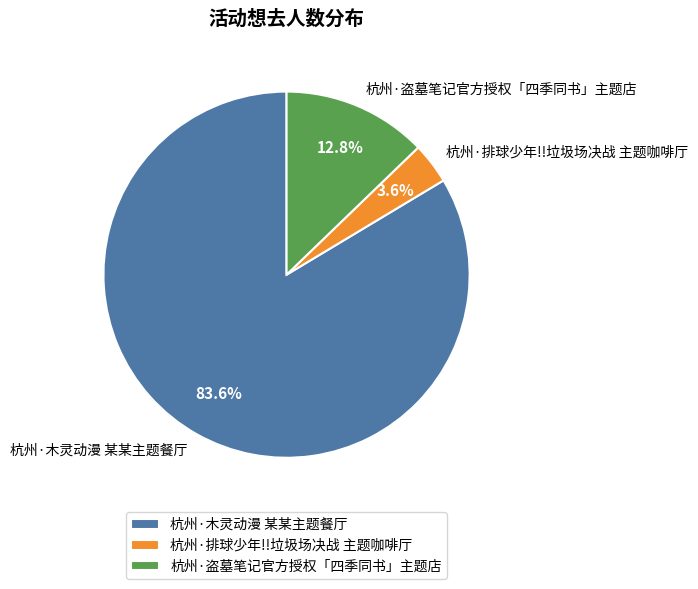

To the nearest percent, what is the combined percentage of 杭州·盗墓笔记官方授权「四季同书」主题店 and 杭州·排球少年!!垃圾场决战 主题咖啡厅?

16%